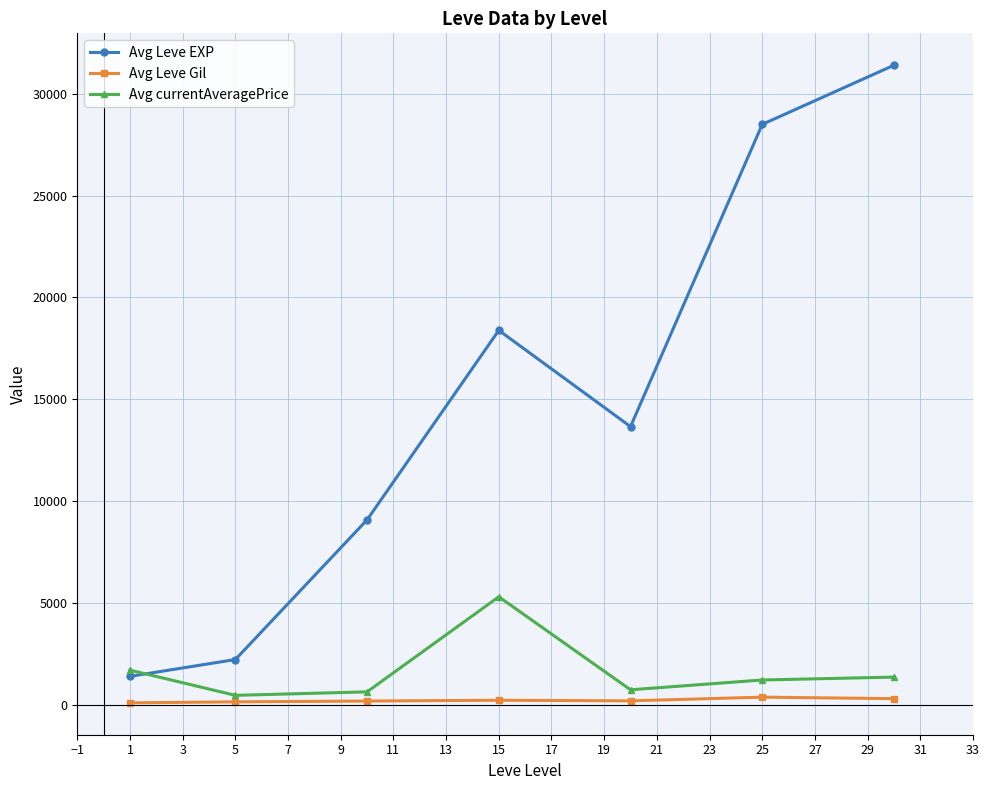

Does the chart display data point markers on the line(s)?

Yes